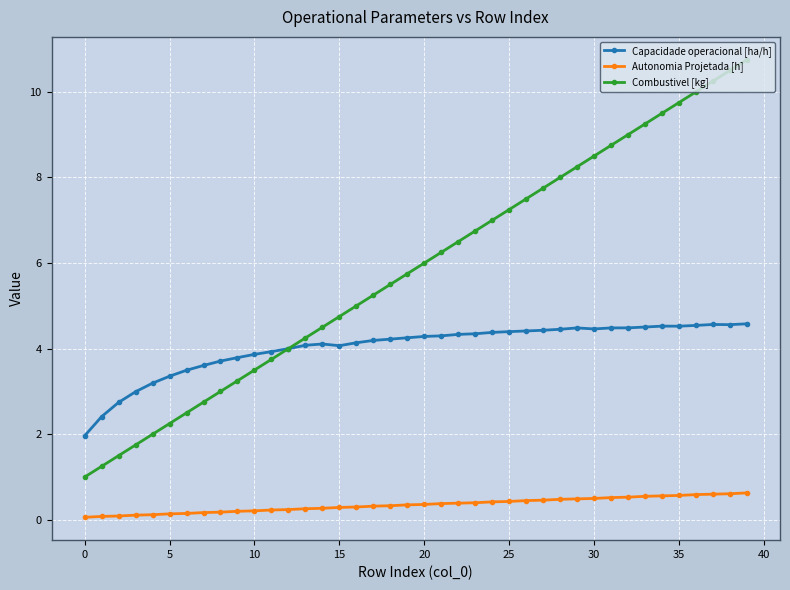

What is the value of the Capacidade operacional [ha/h] point at the 31st from the left?

4.5